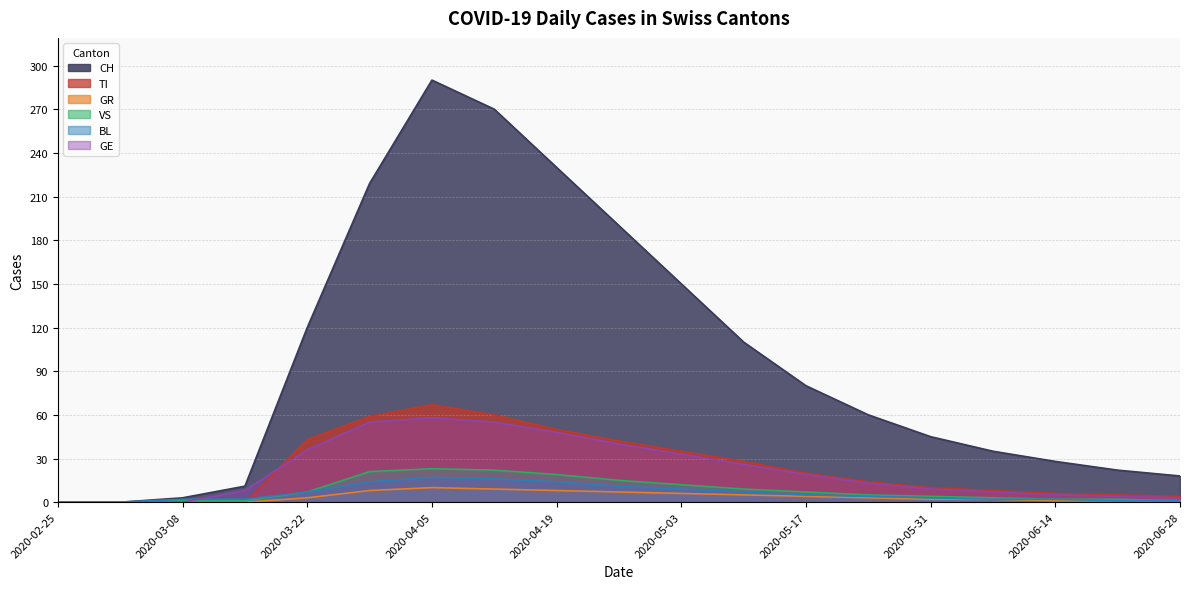

Reading right to left, list all the values displayed in this chart.

CH: 2020-06-28=18	2020-06-21=22	2020-06-14=28	2020-06-07=35	2020-05-31=45	2020-05-24=60	2020-05-17=80	2020-05-10=110	2020-05-03=150	2020-04-26=190	2020-04-19=230	2020-04-12=270	2020-04-05=290	2020-03-29=219	2020-03-22=120	2020-03-15=11	2020-03-08=3	2020-03-01=0	2020-02-25=0
TI: 2020-06-28=4	2020-06-21=5	2020-06-14=6	2020-06-07=8	2020-05-31=10	2020-05-24=14	2020-05-17=20	2020-05-10=28	2020-05-03=35	2020-04-26=42	2020-04-19=50	2020-04-12=60	2020-04-05=67	2020-03-29=59	2020-03-22=43	2020-03-15=0	2020-03-08=0	2020-03-01=0	2020-02-25=0
GR: 2020-06-28=1	2020-06-21=1	2020-06-14=1	2020-06-07=2	2020-05-31=2	2020-05-24=3	2020-05-17=4	2020-05-10=5	2020-05-03=6	2020-04-26=7	2020-04-19=8	2020-04-12=9	2020-04-05=10	2020-03-29=8	2020-03-22=3	2020-03-15=0	2020-03-08=0	2020-03-01=0	2020-02-25=0
VS: 2020-06-28=1	2020-06-21=2	2020-06-14=2	2020-06-07=3	2020-05-31=4	2020-05-24=5	2020-05-17=7	2020-05-10=9	2020-05-03=12	2020-04-26=15	2020-04-19=19	2020-04-12=22	2020-04-05=23	2020-03-29=21	2020-03-22=7	2020-03-15=1	2020-03-08=1	2020-03-01=0	2020-02-25=0
BL: 2020-06-28=1	2020-06-21=1	2020-06-14=2	2020-06-07=2	2020-05-31=3	2020-05-24=4	2020-05-17=5	2020-05-10=7	2020-05-03=9	2020-04-26=11	2020-04-19=14	2020-04-12=16	2020-04-05=17	2020-03-29=14	2020-03-22=7	2020-03-15=2	2020-03-08=2	2020-03-01=0	2020-02-25=0
GE: 2020-06-28=3	2020-06-21=4	2020-06-14=5	2020-06-07=7	2020-05-31=9	2020-05-24=13	2020-05-17=19	2020-05-10=26	2020-05-03=33	2020-04-26=40	2020-04-19=48	2020-04-12=55	2020-04-05=58	2020-03-29=55	2020-03-22=36	2020-03-15=8	2020-03-08=0	2020-03-01=0	2020-02-25=0